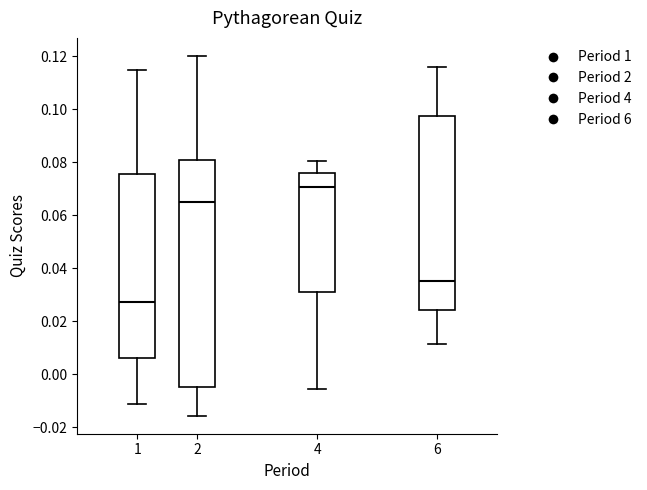

Reading left to right, transcribe this box plot: for each box, give where its median line is, the range the box spans, and where its two whiskers end, as read against the y-axis. The values are not printed on the chart, so give them approximately, as read against the axis.

1: median 0.028, box 0.006 to 0.076, whiskers -0.012 to 0.114
2: median 0.064, box -0.004 to 0.080, whiskers -0.016 to 0.120
4: median 0.070, box 0.032 to 0.076, whiskers -0.006 to 0.080
6: median 0.036, box 0.024 to 0.098, whiskers 0.012 to 0.116